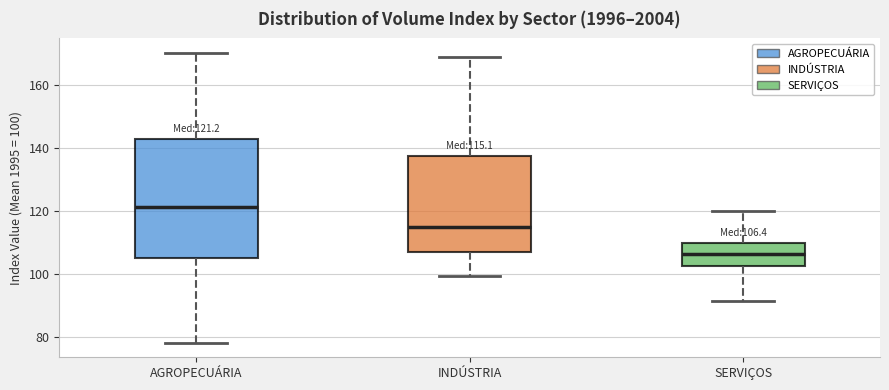

Which box is the tallest, from its lower edge to its upper edge?

AGROPECUÁRIA